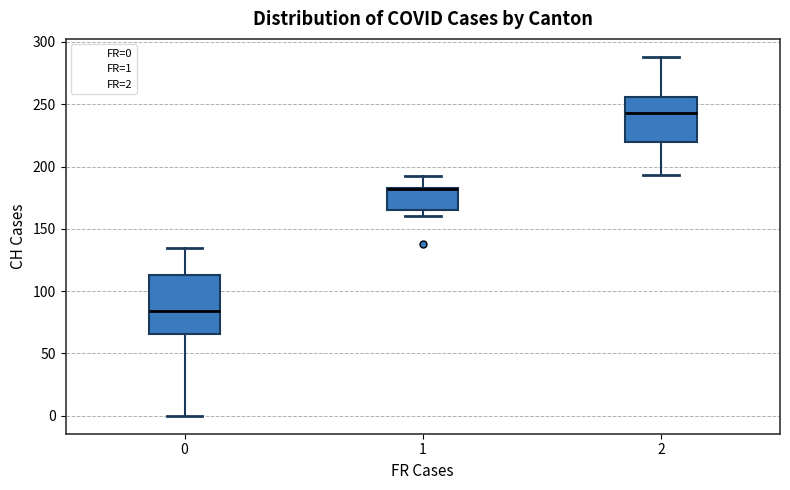

Reading left to right, read every box against the y-axis: the position of its median line, the range the box covers, and the ends of its whiskers. The values are not printed on the chart, so give them approximately, as read against the axis.

0: median 85, box 65 to 115, whiskers 0 to 135
1: median 180 (drawn on the box's upper edge), box 165 to 185, whiskers 160 to 190
2: median 245, box 220 to 255, whiskers 195 to 290